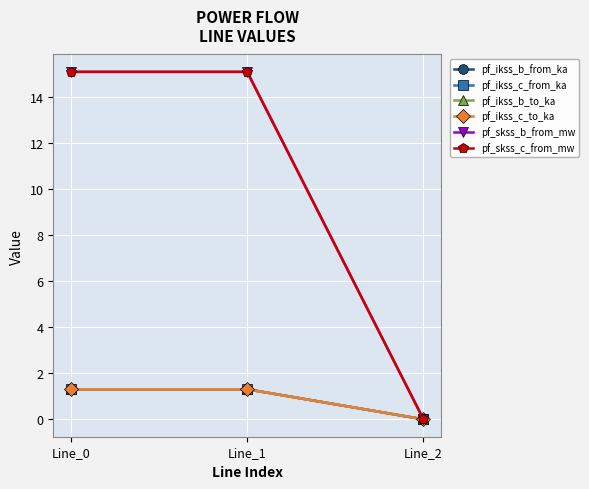

Which series has the largest total across all categories?

pf_skss_b_from_mw